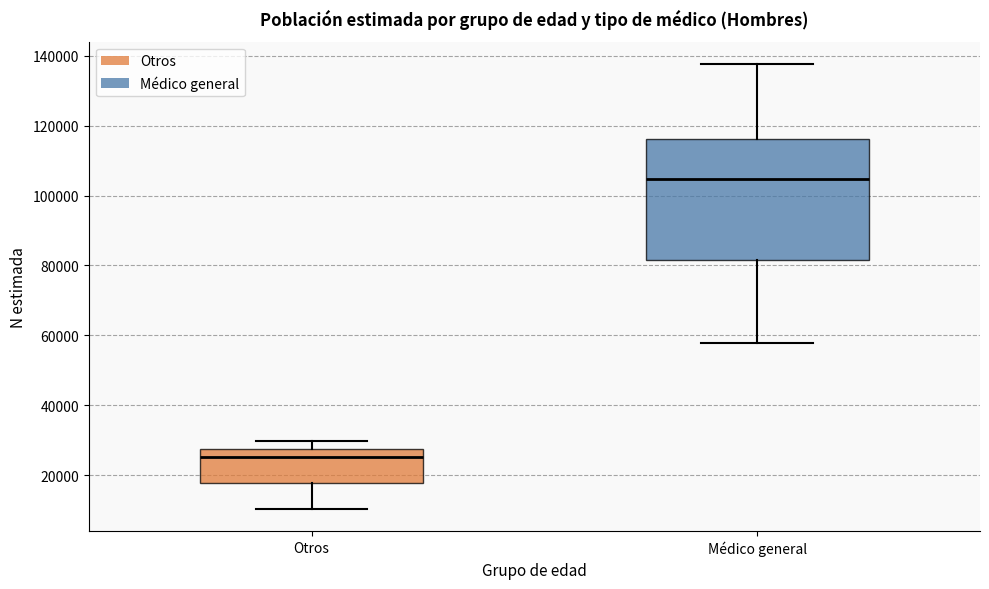

Which box's median line is the highest?

Médico general